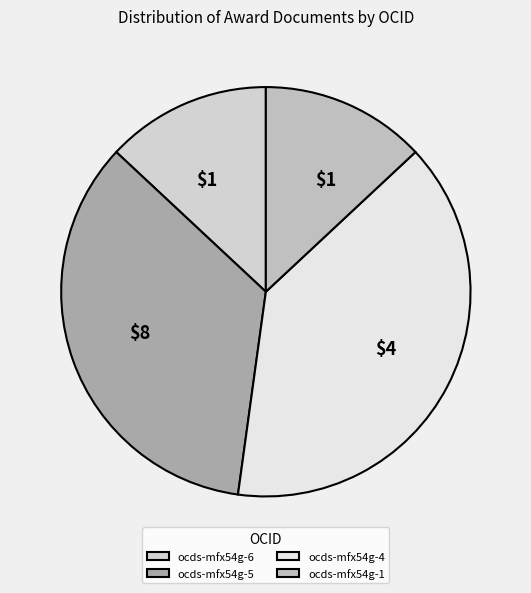

Does ocds-mfx54g-4 represent more than half of the total?

No